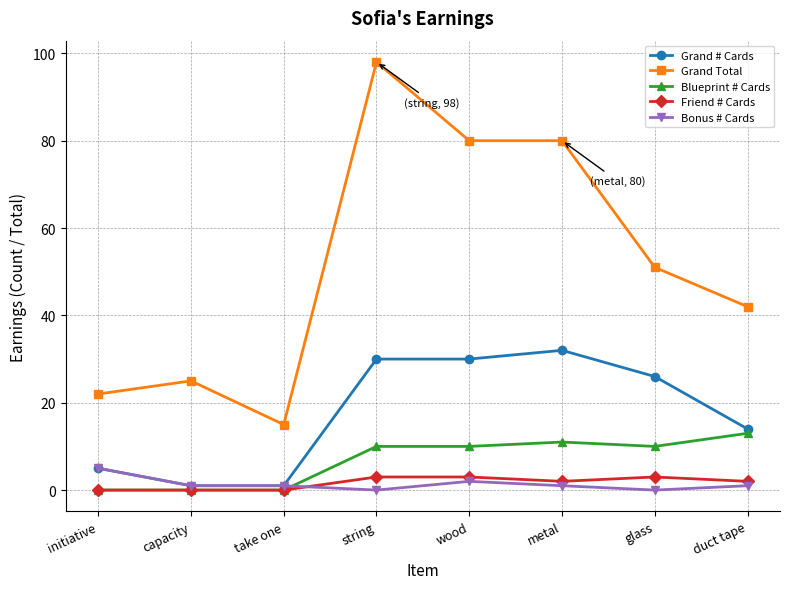

True or false: Grand Total has a value of 59 at duct tape.

False